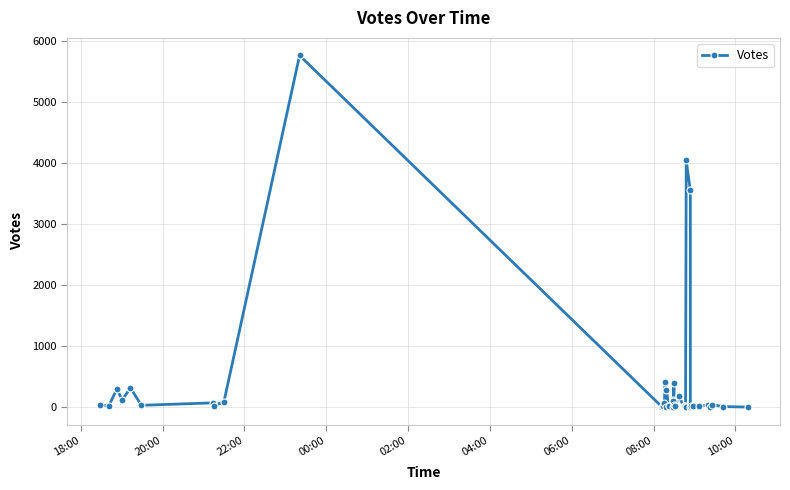

Reading left to right, list all the values displayed in this chart.

38	17	294	118	317	30	70	26	84	5770	9	12	68	414	2	279	26	17	109	101	5	397	39	11	188	17	14	11	8	4049	3557	8	17	26	14	34	4	41	9	1